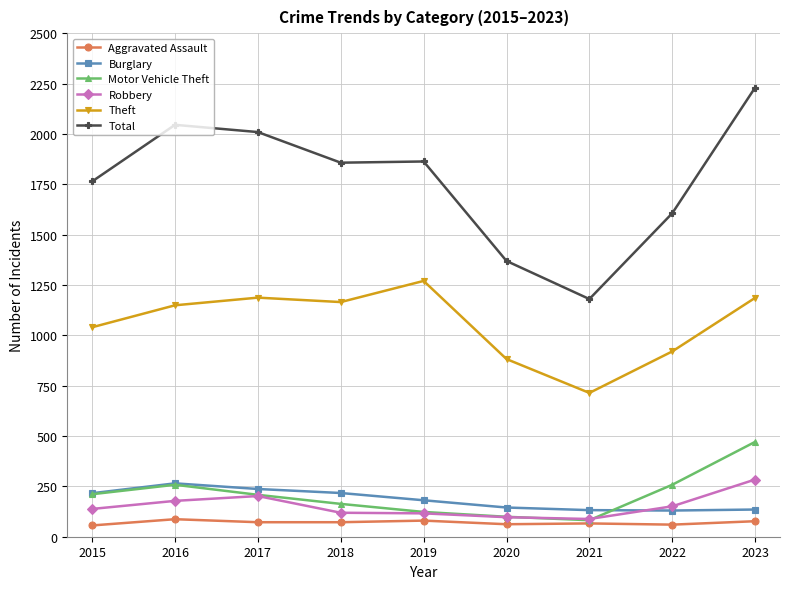

Does the chart display data point markers on the line(s)?

Yes